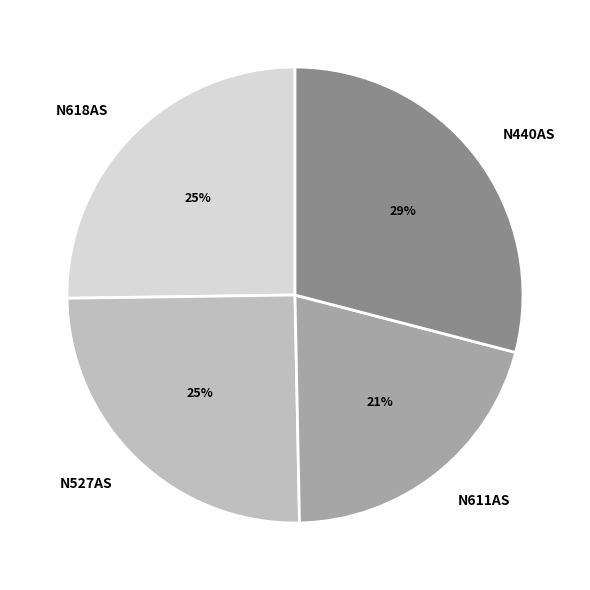

To the nearest percent, what is the difference between the largest and smallest slice percentages?

8%